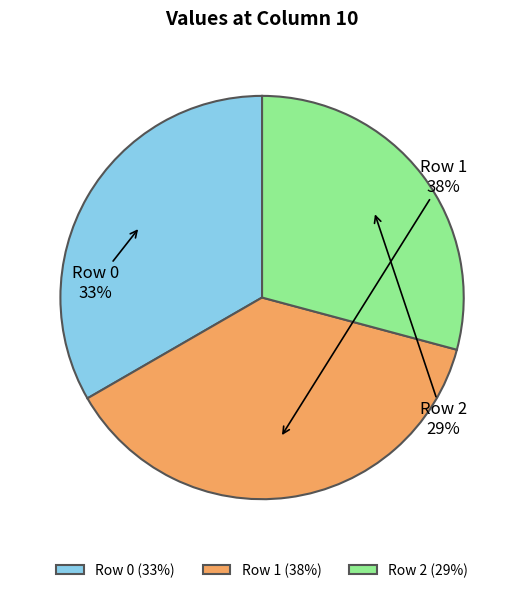

The Row 0 slice represents 41% of the pie. True or false?

False